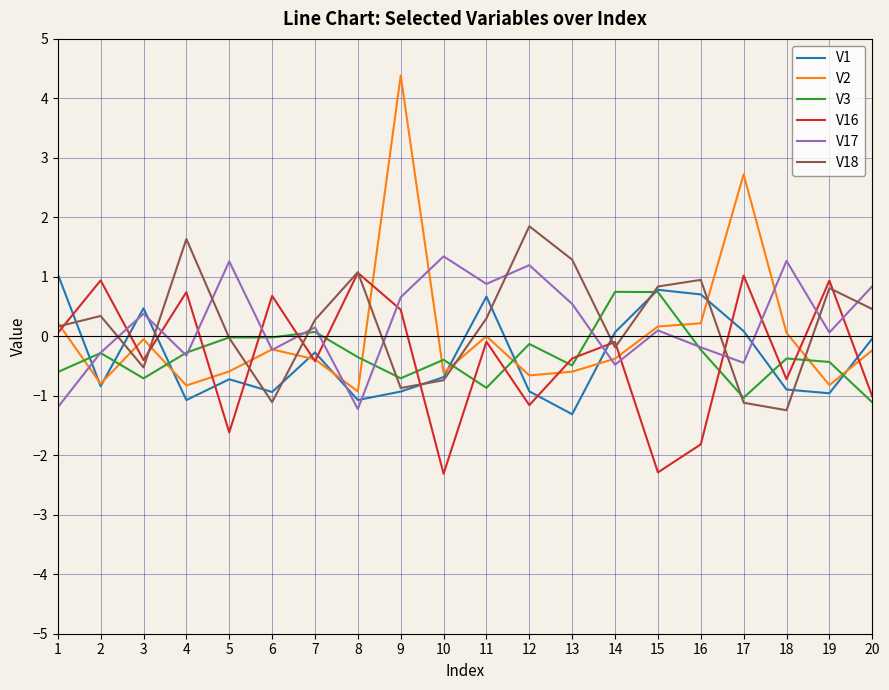

The V1 series shows 0.7 at 11. True or false?

True